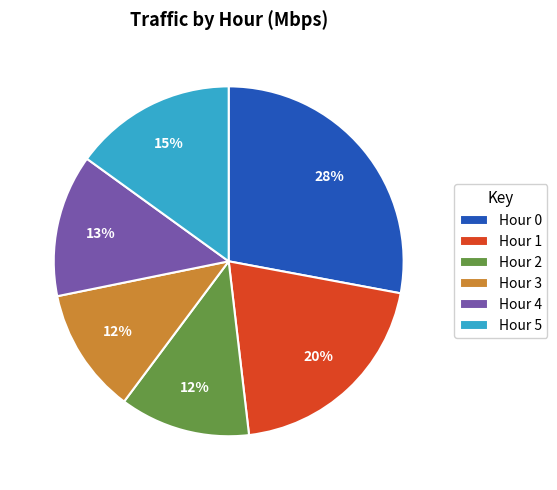

Is the sum of Hour 1 and Hour 3 greater than half?

No